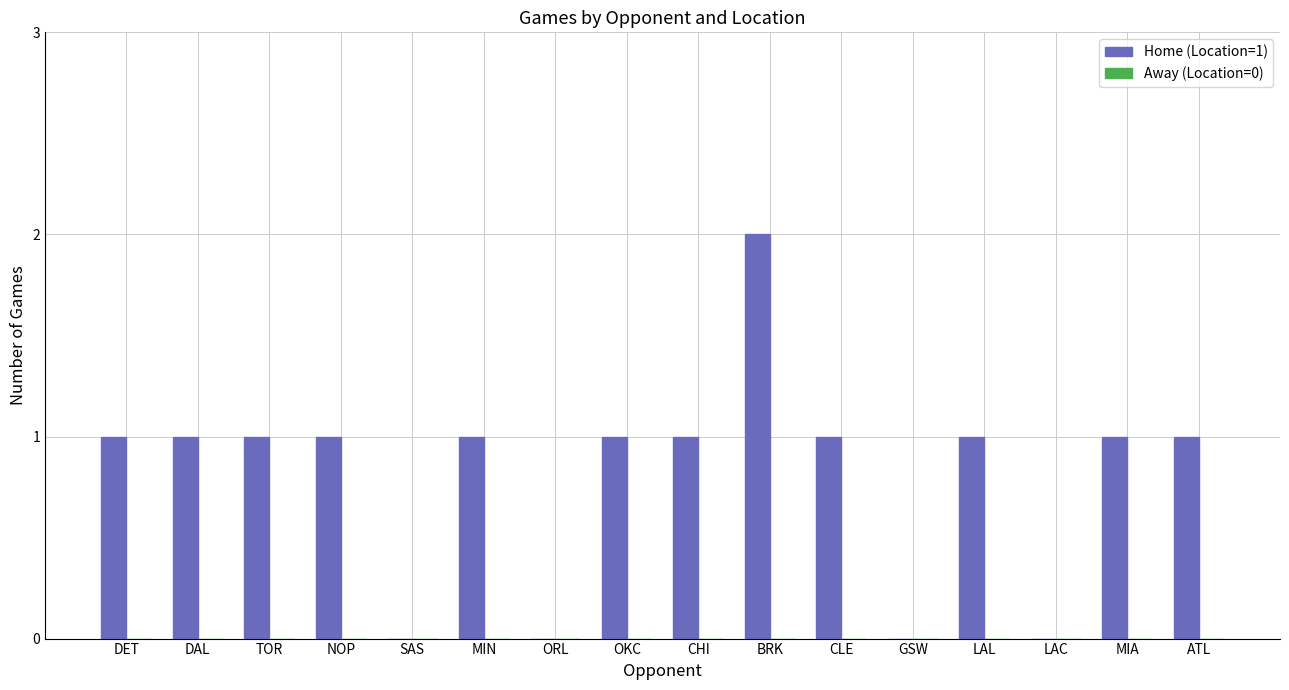

Are the bars horizontal?

No